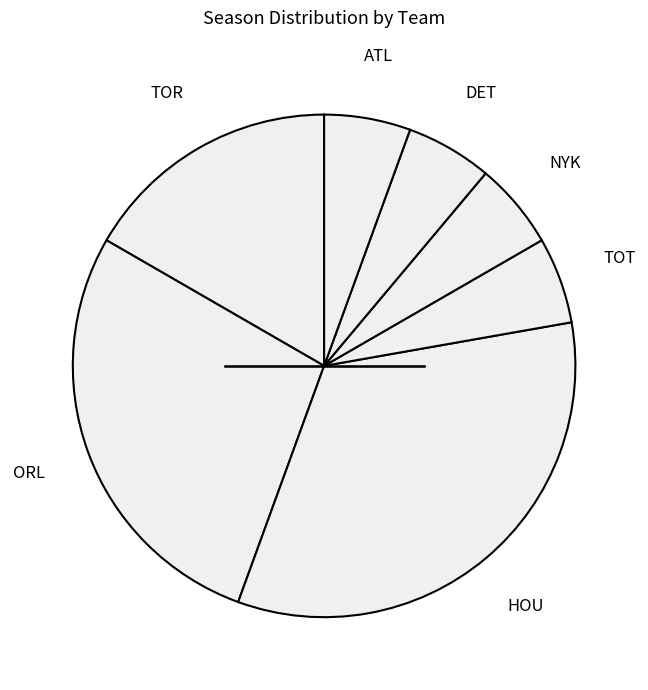

How many segments does this pie chart have?

7